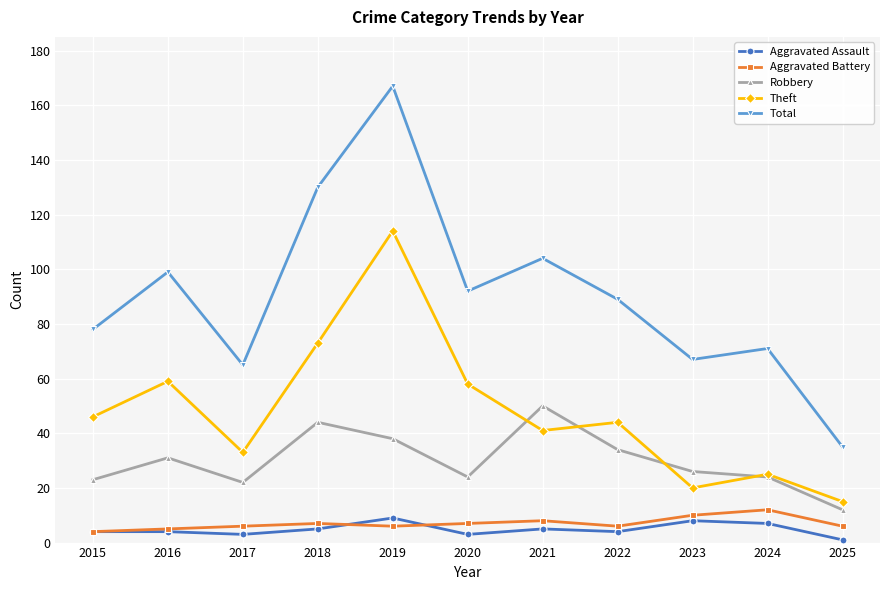

How many data points does each series have?

11